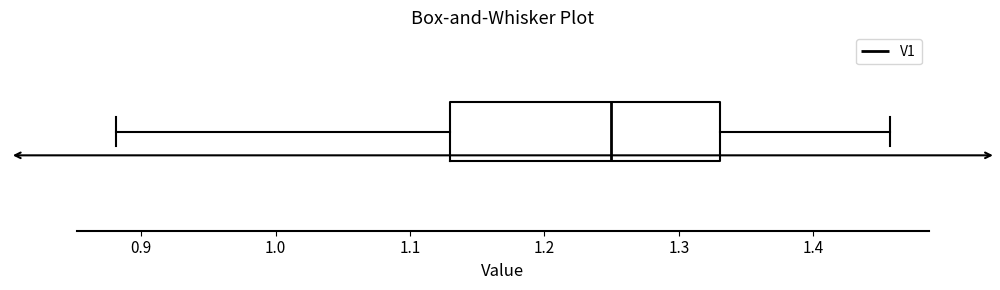

Where is the left edge of the box on the x-axis? The values are not printed on the chart, so give them approximately, as read against the axis.

1.13